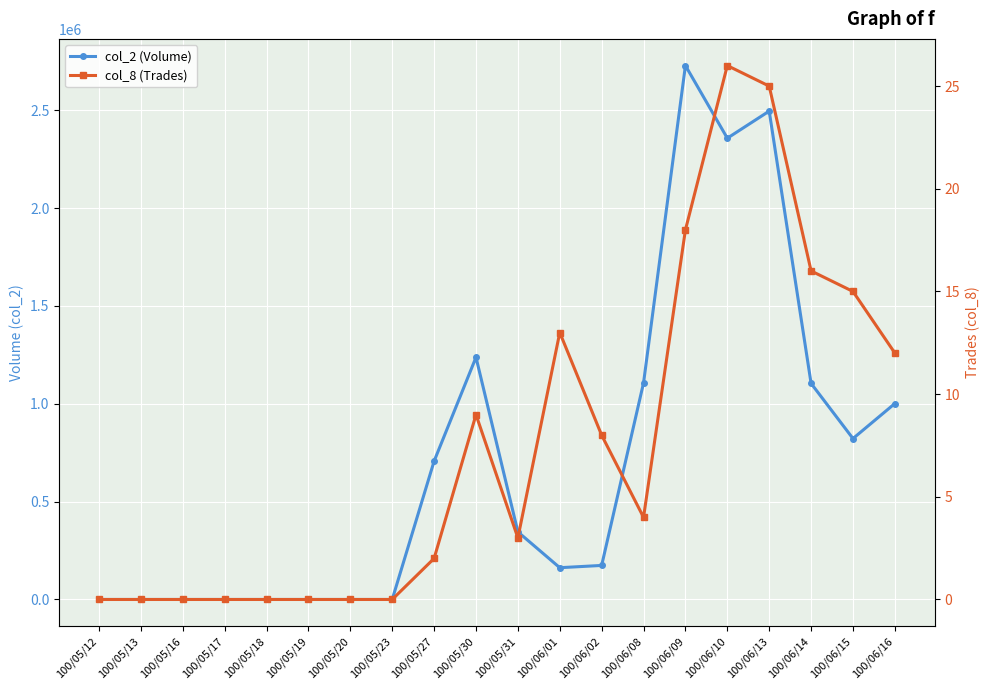

Which series changed the most between 100/05/19 and 100/06/01?

col_2 (Volume)